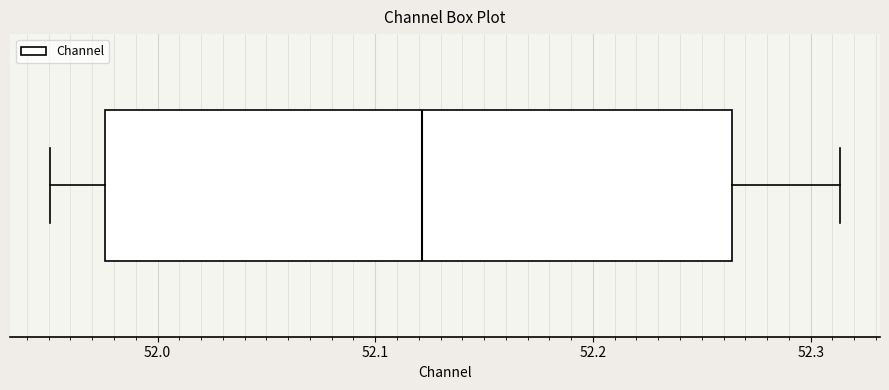

Transcribe this box plot: give where the median line is, the range the box spans, and where the two whiskers end, as read against the x-axis. The values are not printed on the chart, so give them approximately, as read against the axis.

median 52.12, box 51.98 to 52.26, whiskers 51.95 to 52.31